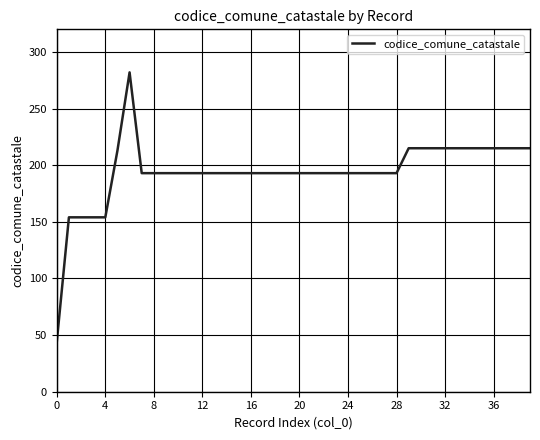

How many lines are shown in the chart?

1